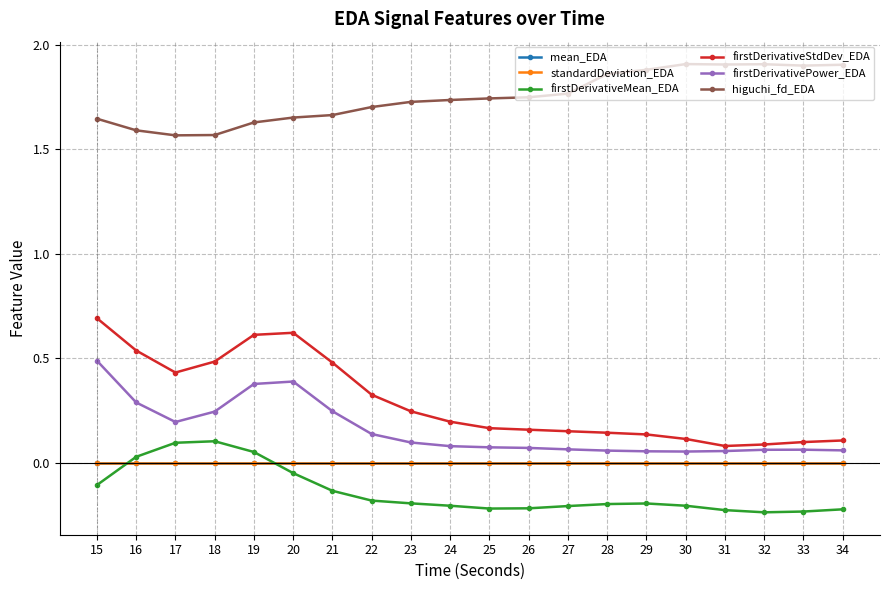

True or false: firstDerivativePower_EDA has more than 1 interior local peaks.

True